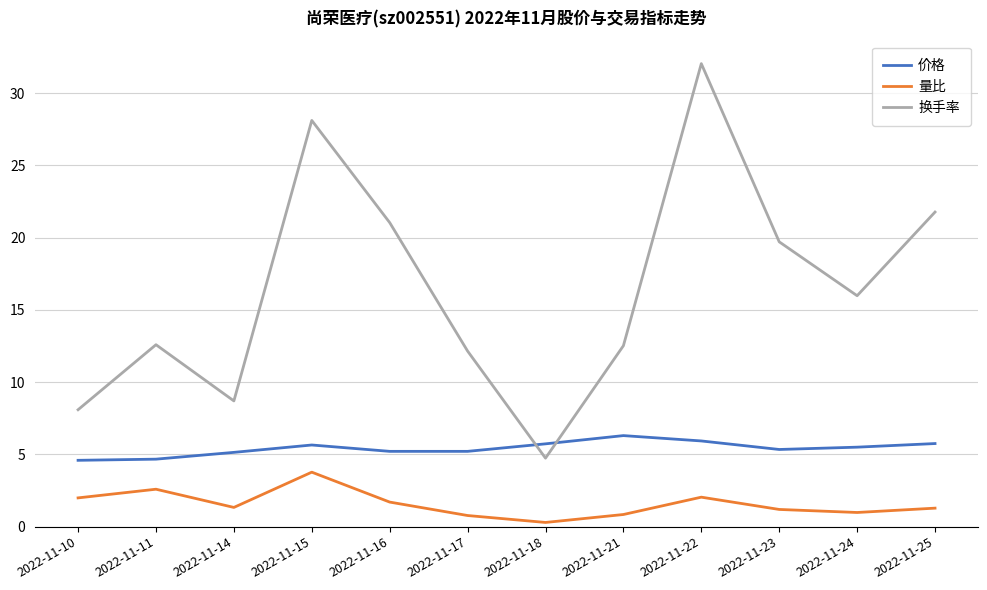

At which label does 换手率 reach its minimum?

2022-11-18